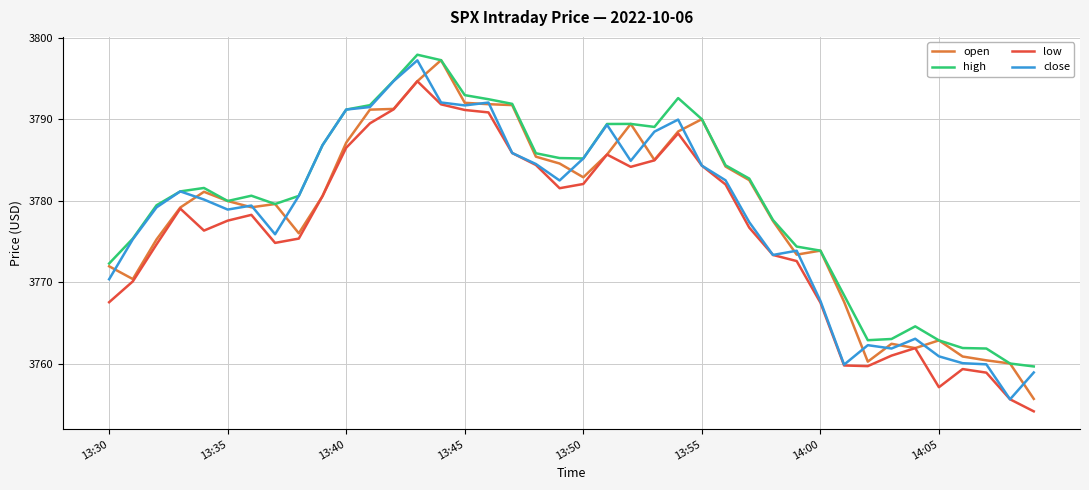

True or false: high and low cross at least once.

False